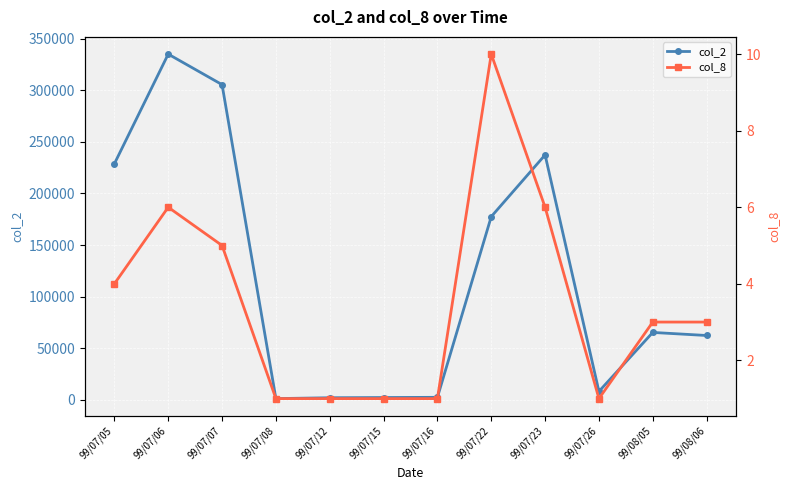

Reading left to right, what are all the values shown in this chart?

col_2: 228810	335080	305500	1200	2040	2250	2450	177590	237400	8160	65340	62370
col_8: 4	6	5	1	1	1	1	10	6	1	3	3